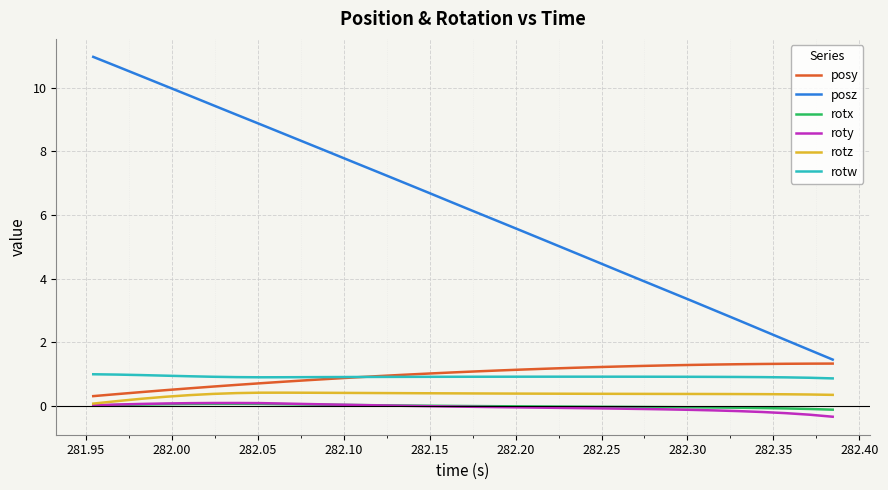

Which series has the largest total across all categories?

posz